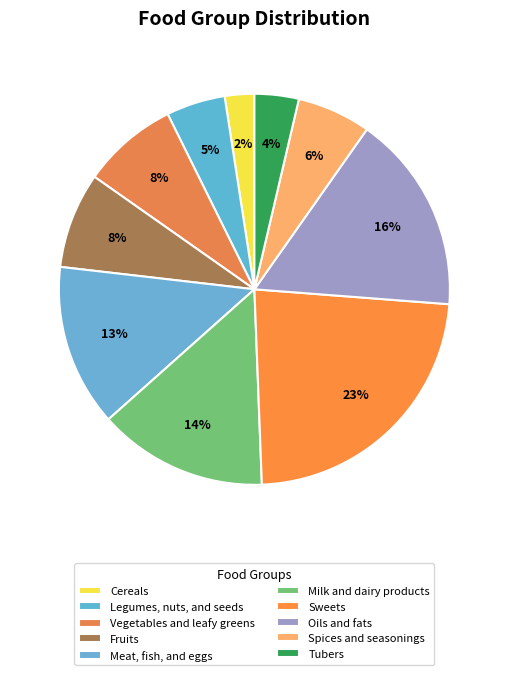

Count the number of slices in the pie.

10